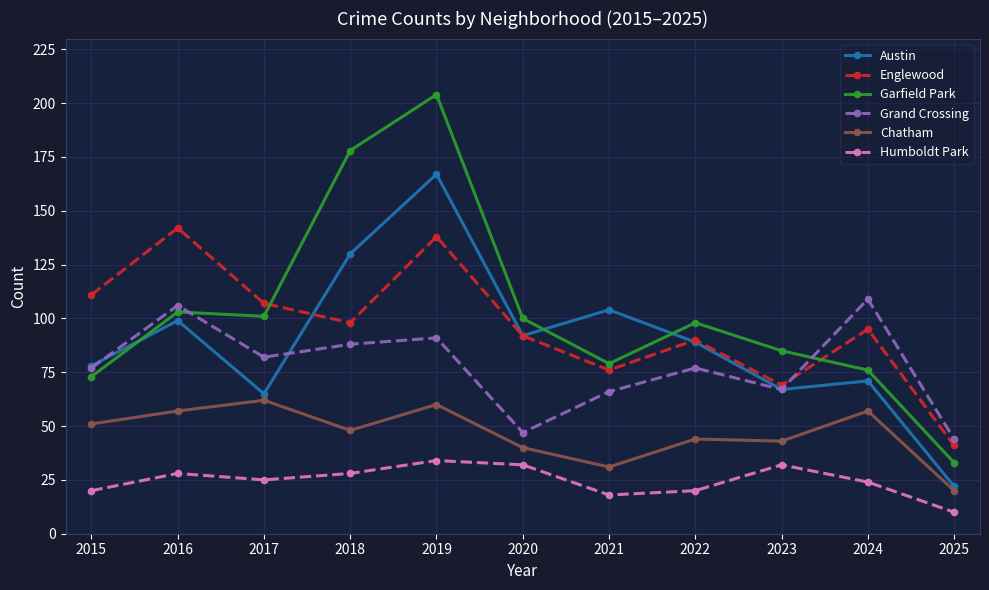

What is the spread (max minus min) of values at 2018?

150